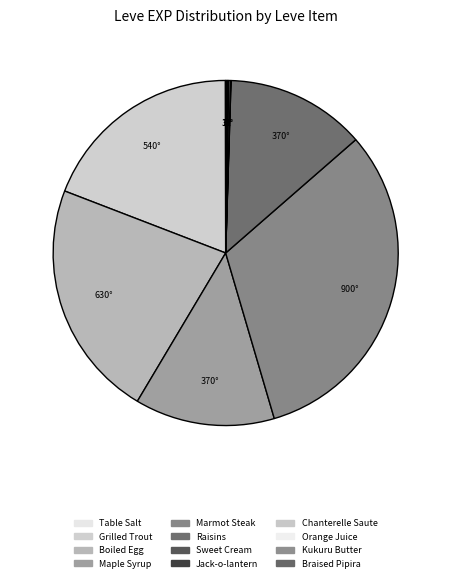

The Marmot Steak slice represents 32% of the pie. True or false?

True